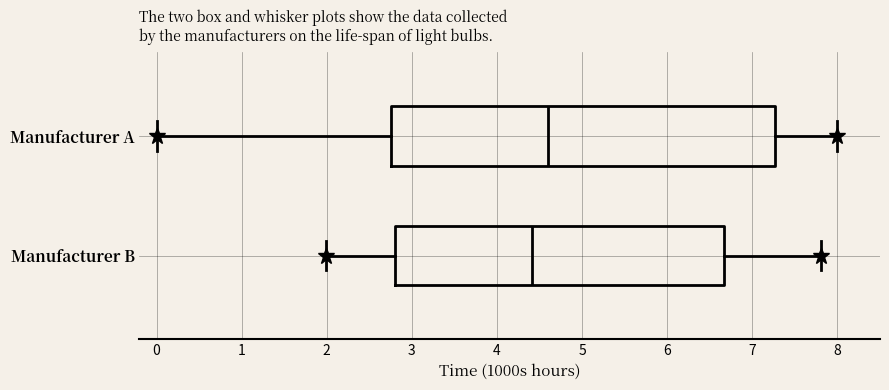

Comparing the boxes themselves (not the whiskers), which one is the widest?

Manufacturer A